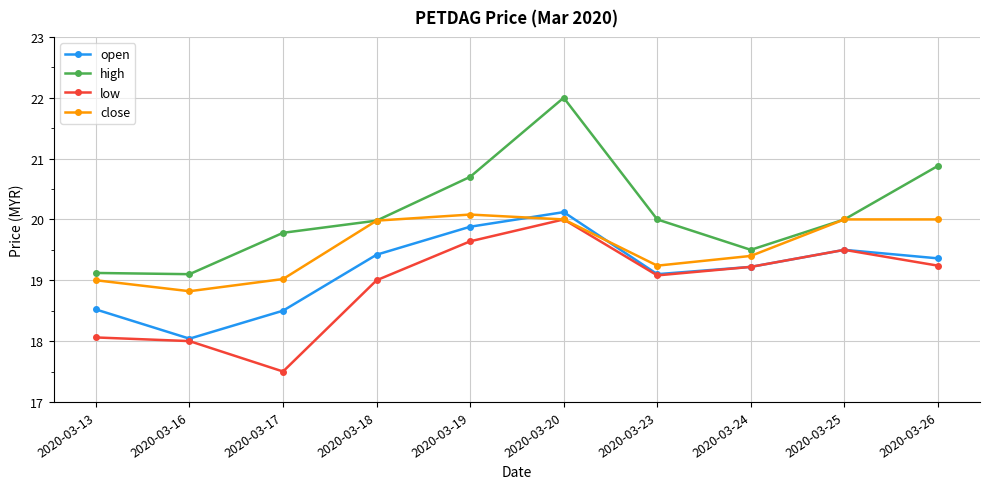

List the series in order of their overall mean, highest first.

high, close, open, low